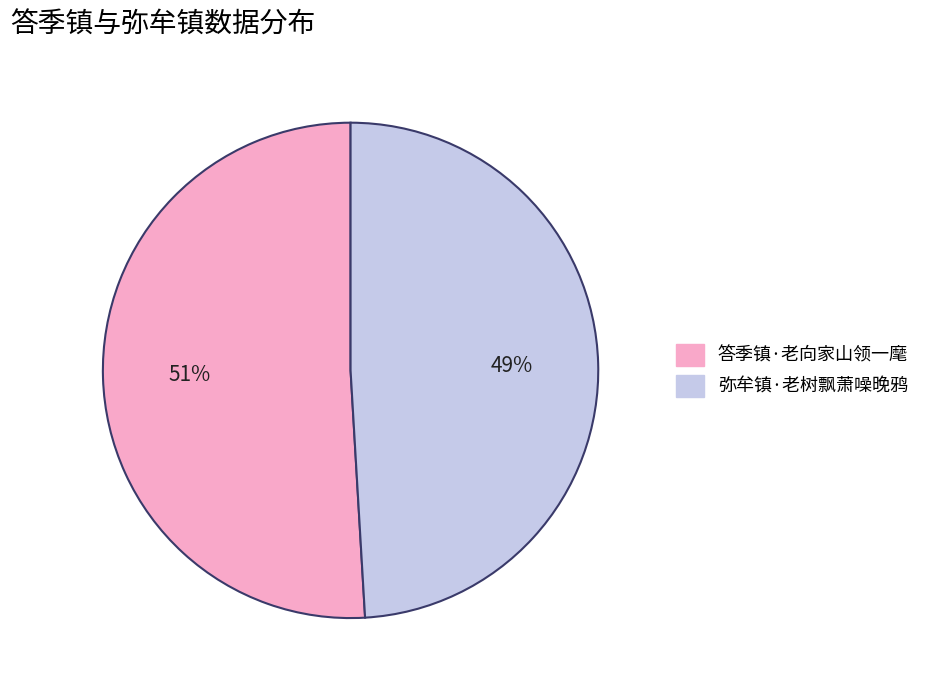

How many segments does this pie chart have?

2